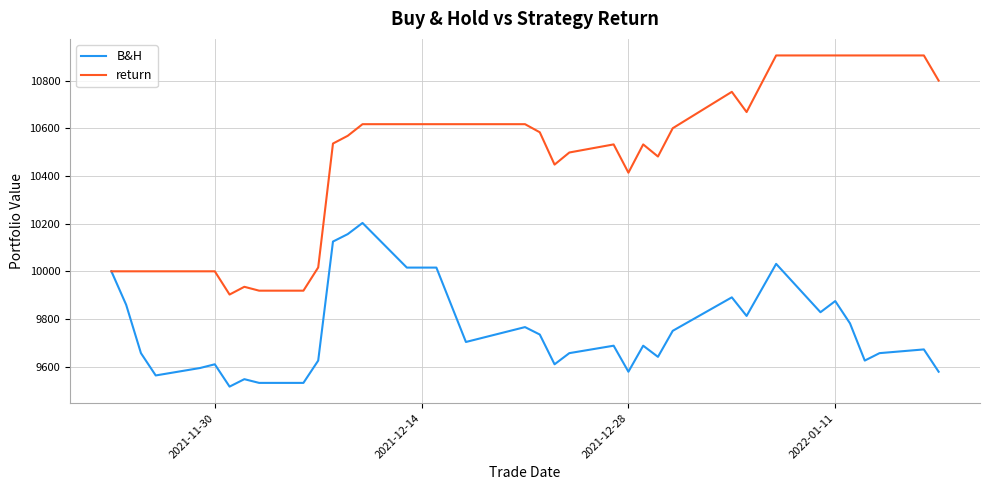

Rank the series by their maximum value, from highest to lowest.

return, B&H